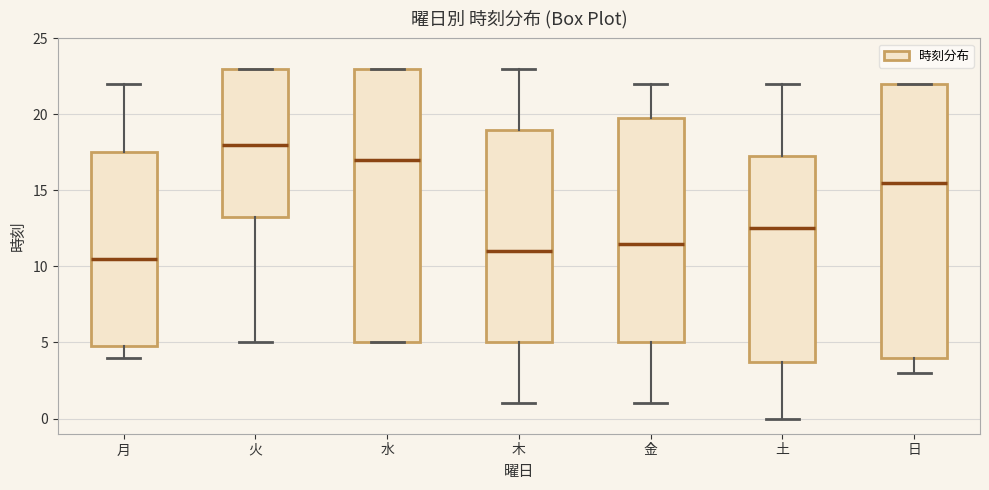

Where does the upper whisker of the box for 金 end on the y-axis? The values are not printed on the chart, so give them approximately, as read against the axis.

22.0